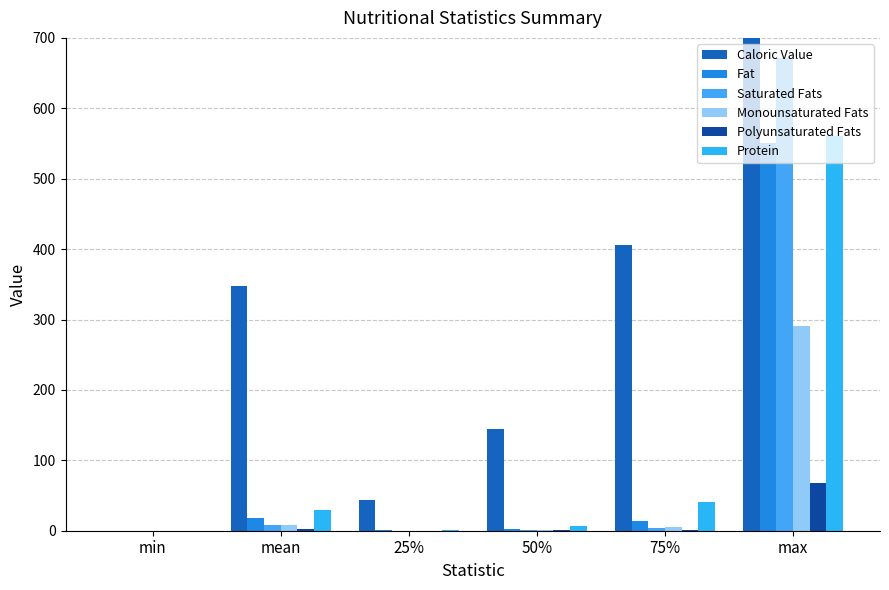

What is the value of the Fat bar at the 6th from the left?

550.7